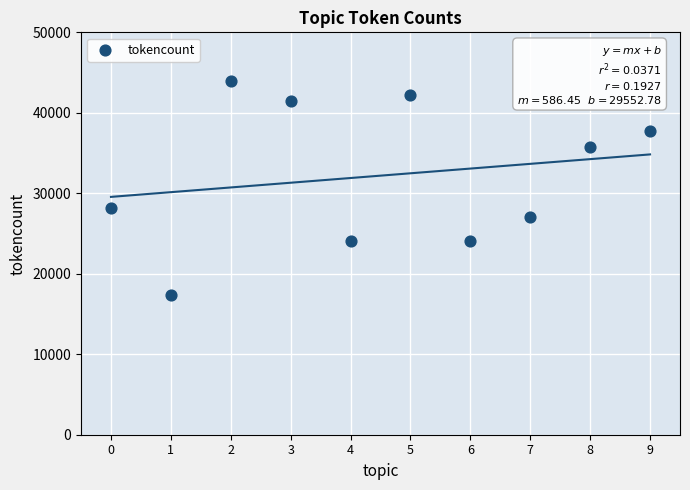

What Y value in the scatter plot is closest to 30611?

28221